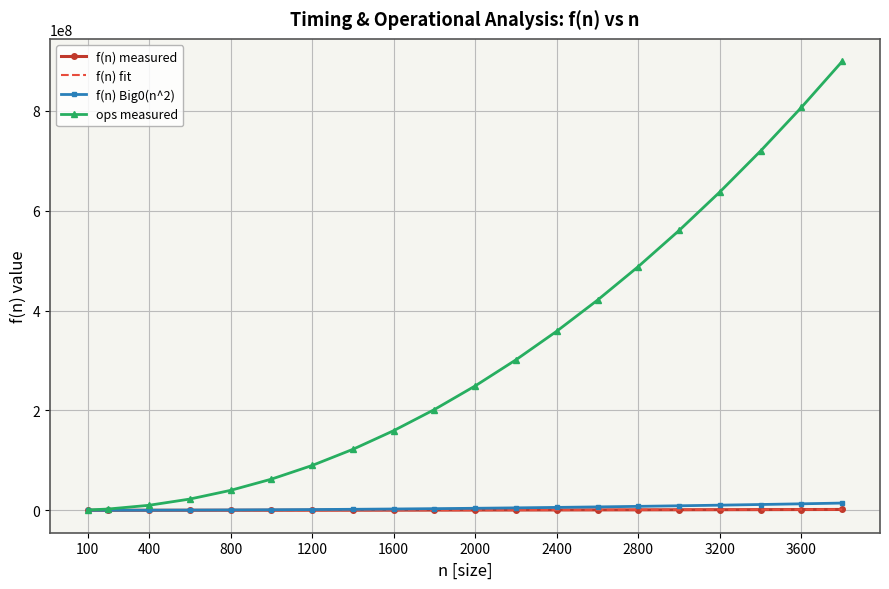

Which series has the widest spread of values?

ops measured